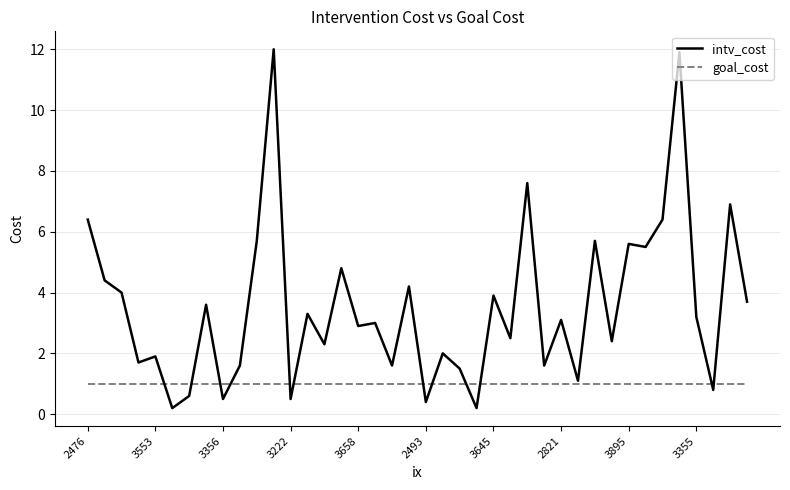

What is the minimum value for goal_cost?

1.0